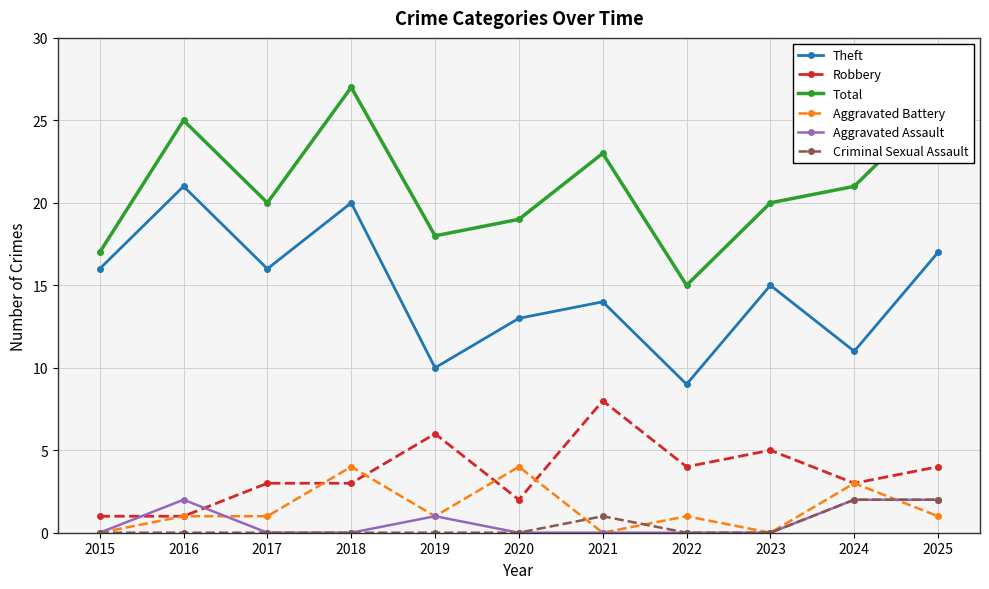

What is the value of the Aggravated Battery point at the 8th from the left?

1